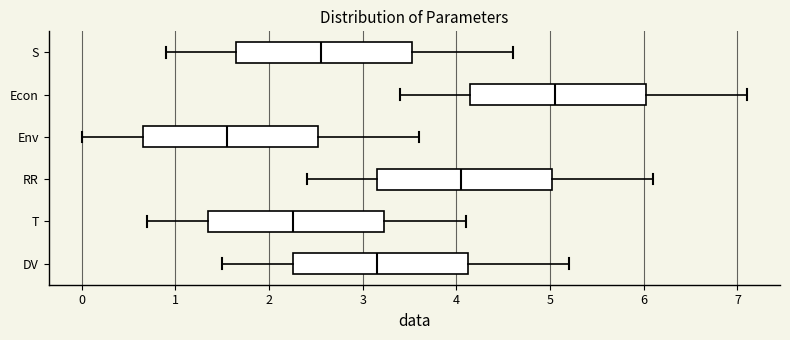

Reading bottom to top, transcribe this box plot: for each box, give where its median line is, the range the box spans, and where its two whiskers end, as read against the x-axis. The values are not printed on the chart, so give them approximately, as read against the axis.

DV: median 3.2, box 2.3 to 4.1, whiskers 1.5 to 5.2
T: median 2.3, box 1.4 to 3.2, whiskers 0.7 to 4.1
RR: median 4.1, box 3.2 to 5.0, whiskers 2.4 to 6.1
Env: median 1.6, box 0.7 to 2.5, whiskers 0.0 to 3.6
Econ: median 5.1, box 4.2 to 6.0, whiskers 3.4 to 7.1
S: median 2.6, box 1.7 to 3.5, whiskers 0.9 to 4.6